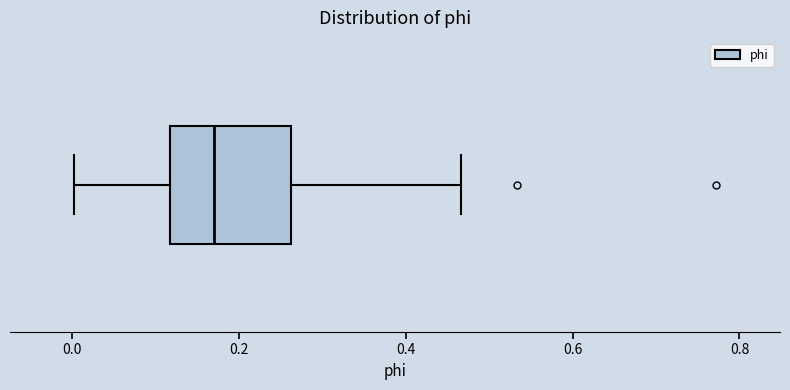

Read this box plot against the x-axis: the position of the median line, the range covered by the box, and the ends of both whiskers. The values are not printed on the chart, so give them approximately, as read against the axis.

median 0.18, box 0.12 to 0.26, whiskers 0.00 to 0.46